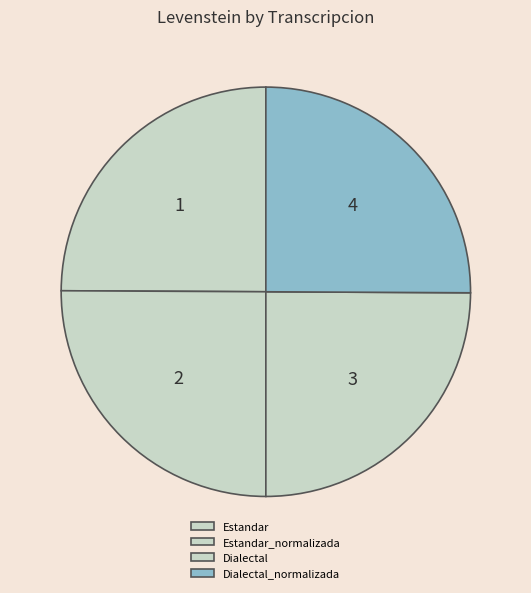

To the nearest percent, what percentage of the pie is Dialectal?

25%